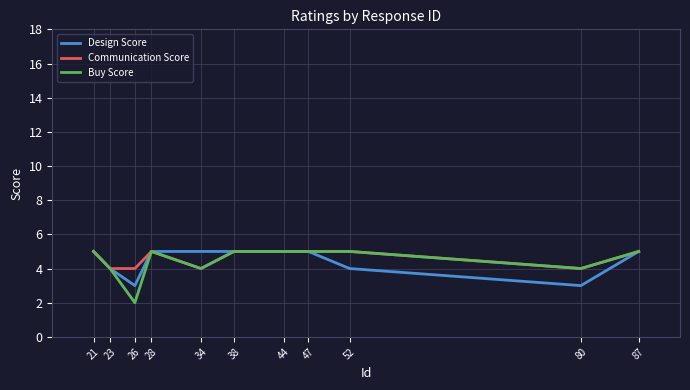

What is the total value across all series at 21?

15